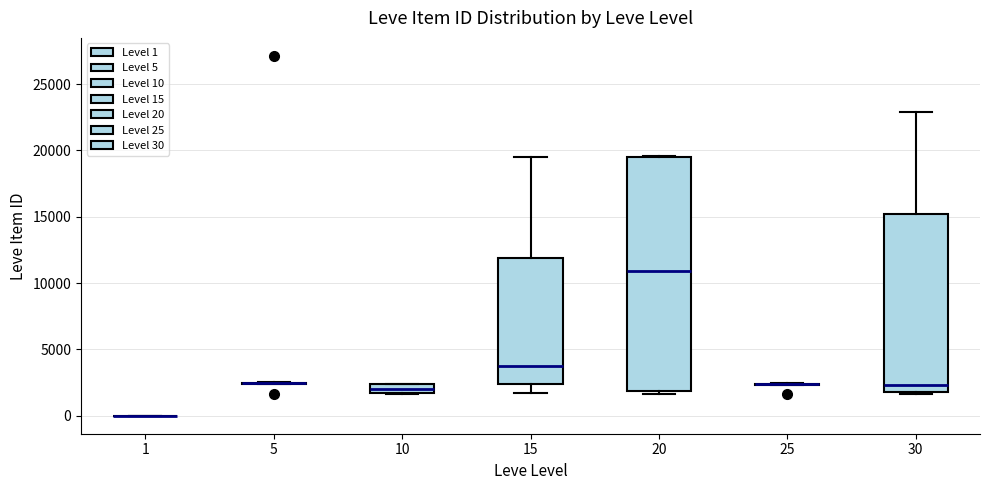

Where is the upper edge of the box at x = 20 on the y-axis? The values are not printed on the chart, so give them approximately, as read against the axis.

19500